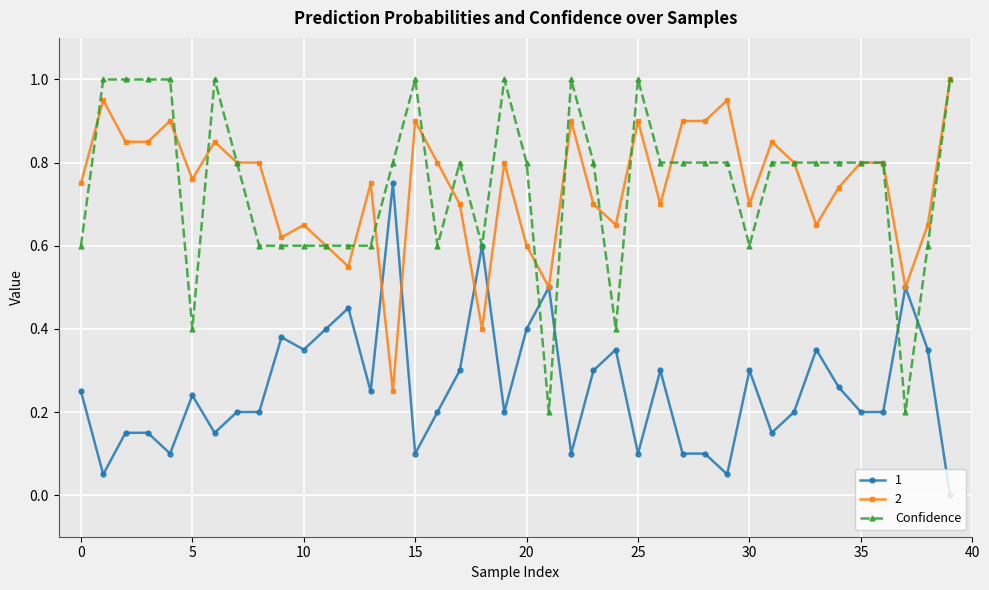

What is the highest value of the 2 series?

1.0